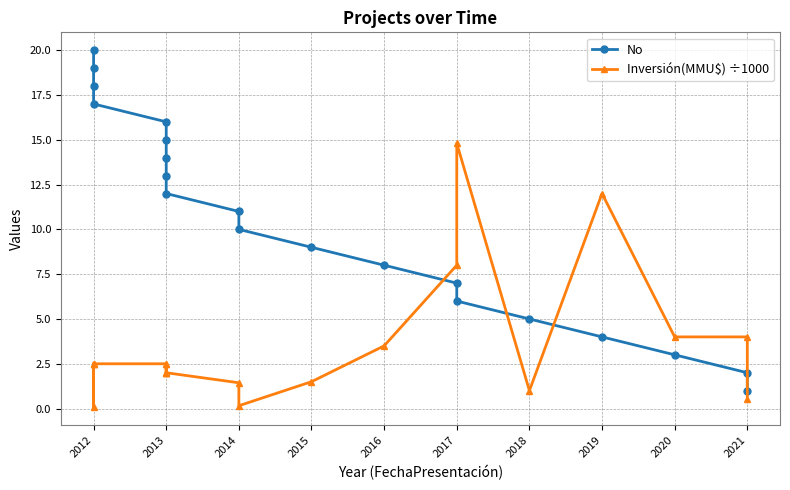

Which series has the largest total across all categories?

No